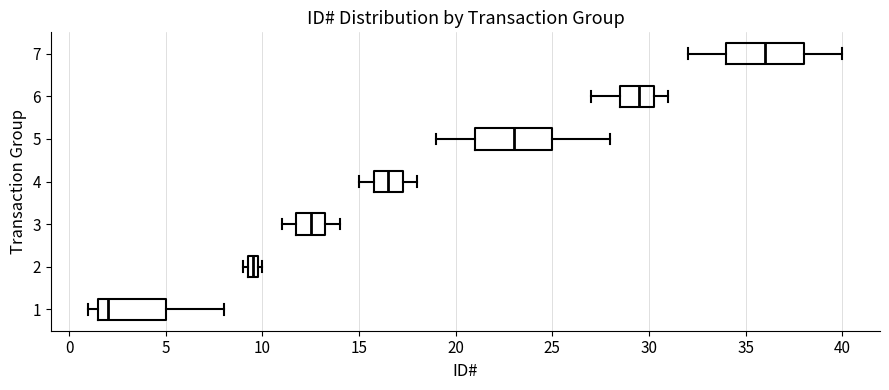

Where does the right whisker of the box at y = 4 end on the x-axis? The values are not printed on the chart, so give them approximately, as read against the axis.

18.0